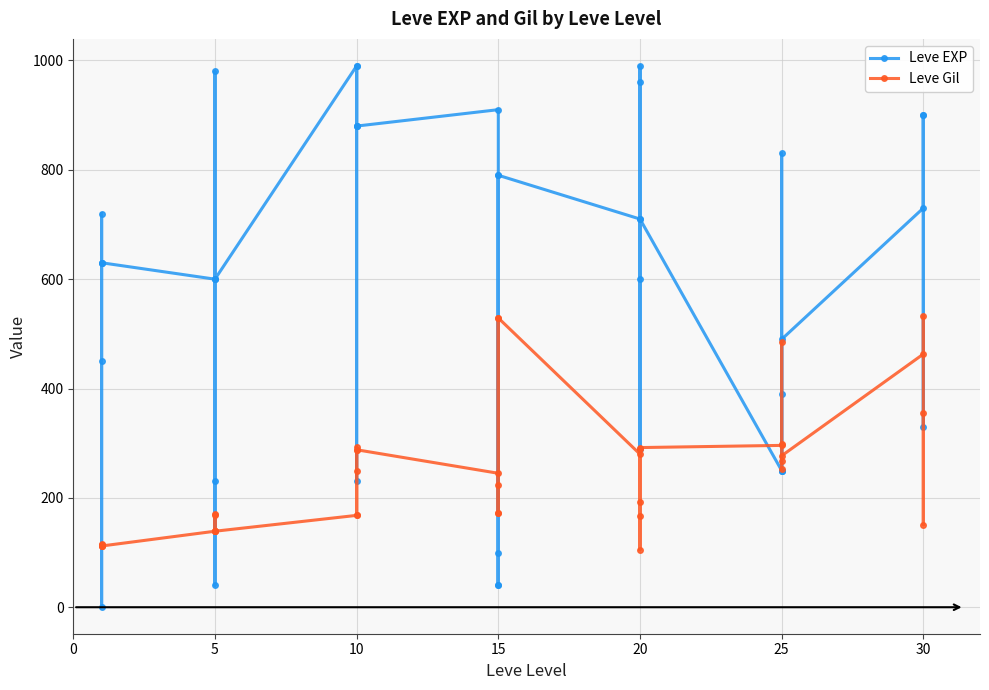

List the series in order of their peak value, lowest first.

Leve Gil, Leve EXP